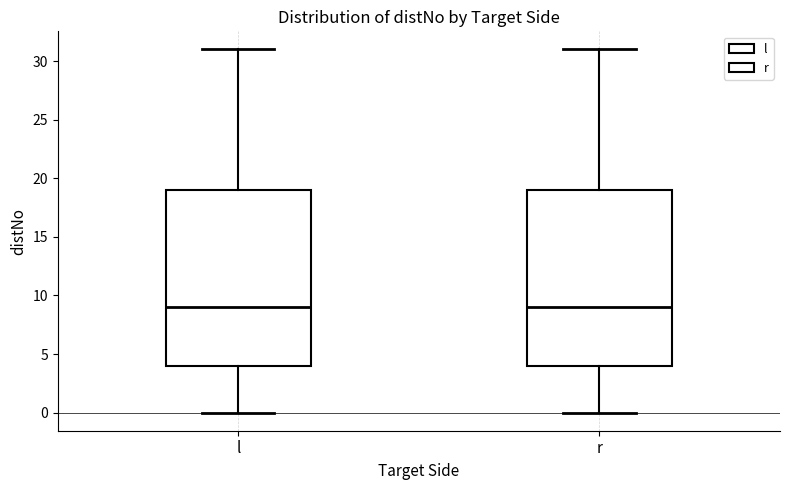

Reading left to right, transcribe this box plot: for each box, give where its median line is, the range the box spans, and where its two whiskers end, as read against the y-axis. The values are not printed on the chart, so give them approximately, as read against the axis.

l: median 9, box 4 to 19, whiskers 0 to 31
r: median 9, box 4 to 19, whiskers 0 to 31